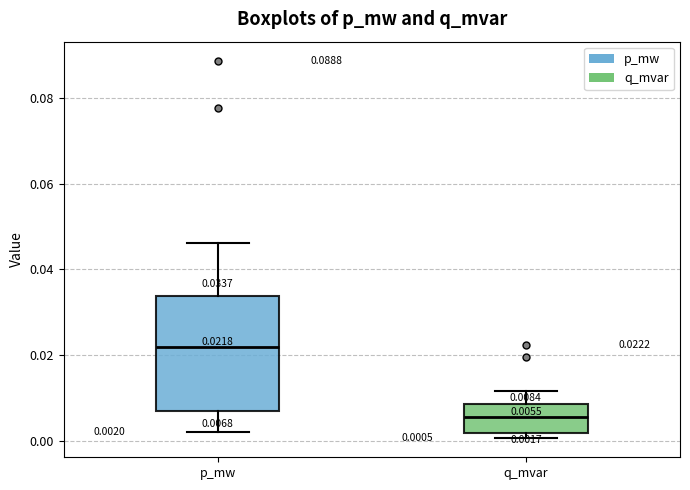

Comparing the boxes themselves (not the whiskers), which one is the tallest?

p_mw